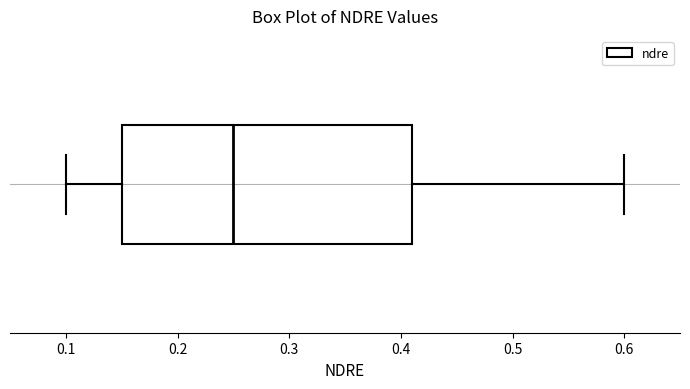

Where does the left whisker of the box end on the x-axis? The values are not printed on the chart, so give them approximately, as read against the axis.

0.10